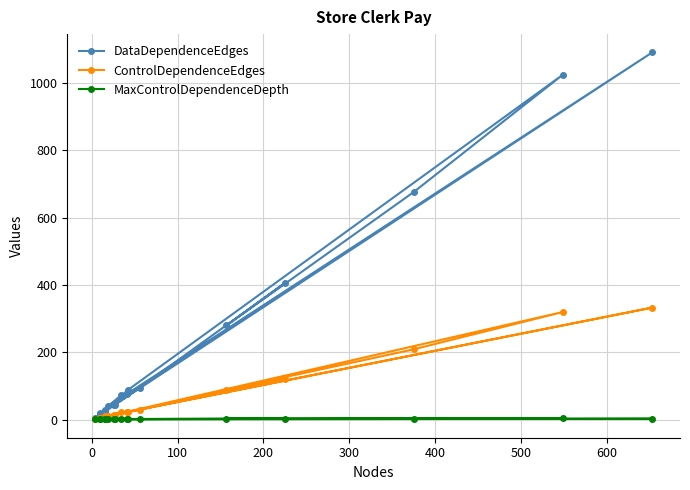

At how many categories does at least one series exceed 600?

3